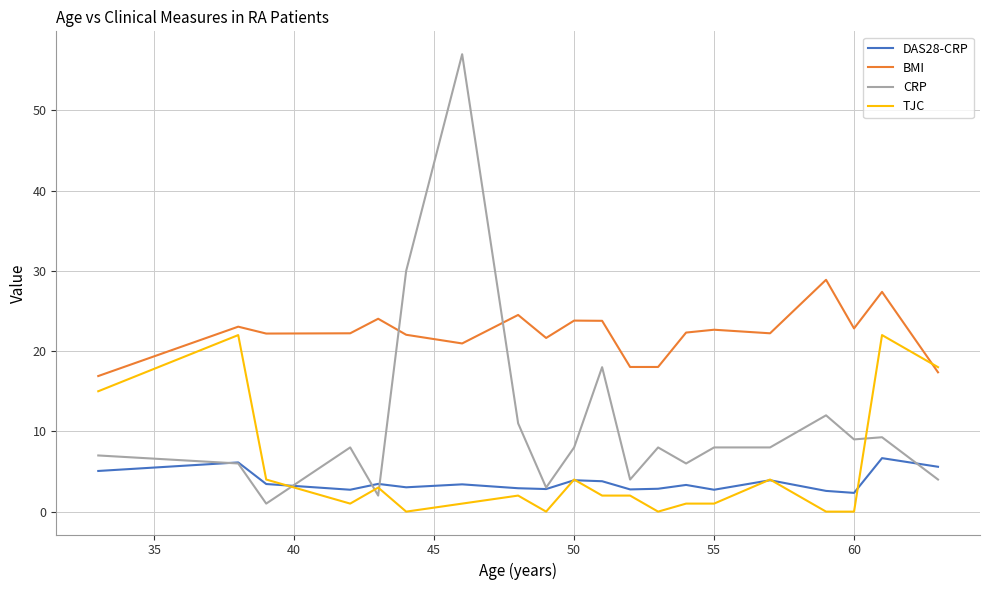

Which series has the largest range (max minus min)?

CRP